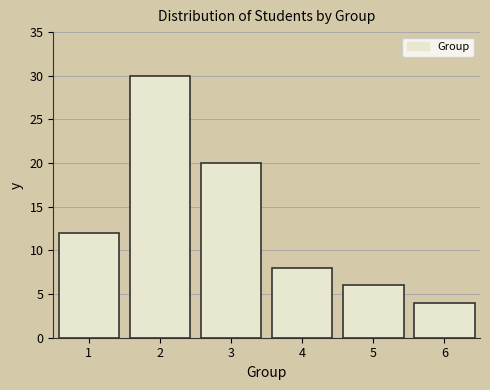

Reading right to left, extract all data points from this chart.

4	6	8	20	30	12